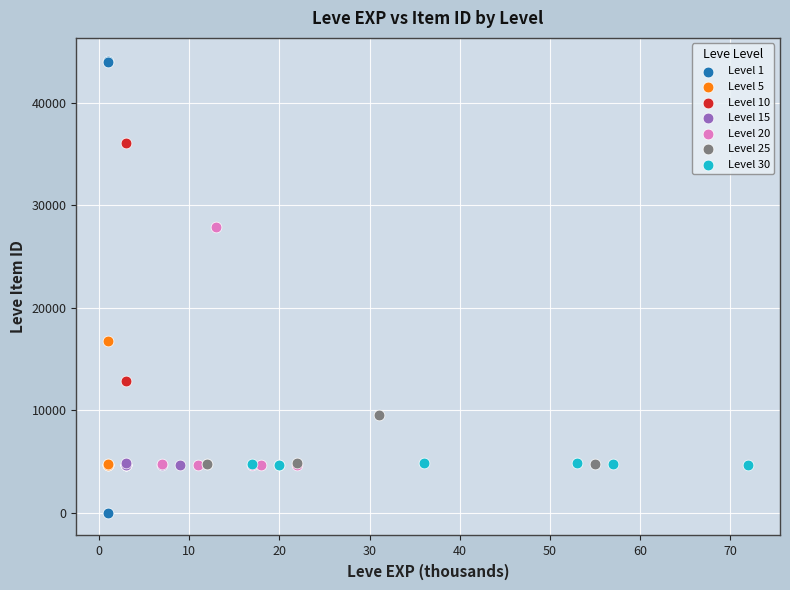

Which series contains the lowest Y value?

Level 1